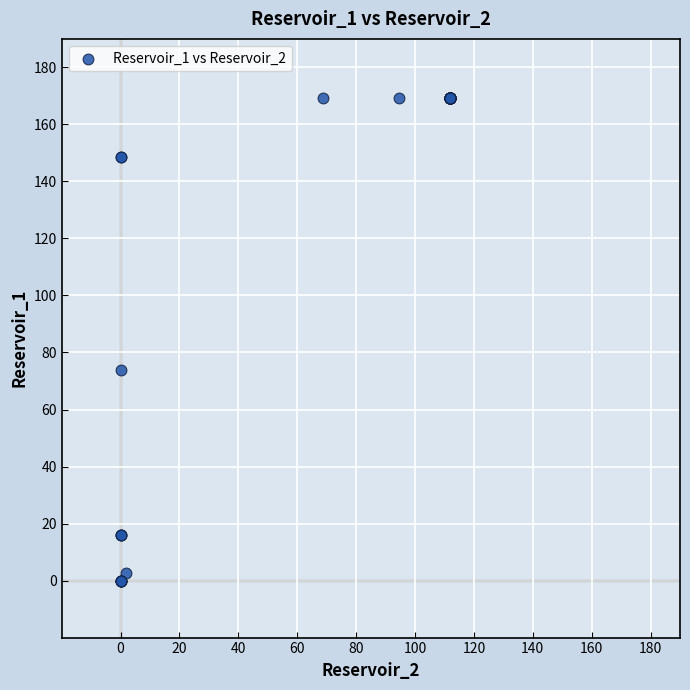

What Y value in the scatter plot is closest to 84?

73.7